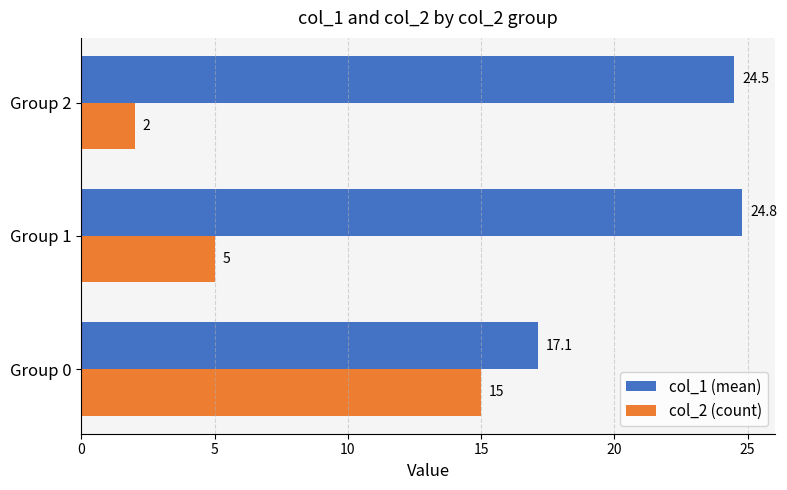

The value of col_1 (mean) at Group 1 is 24.8. True or false?

True